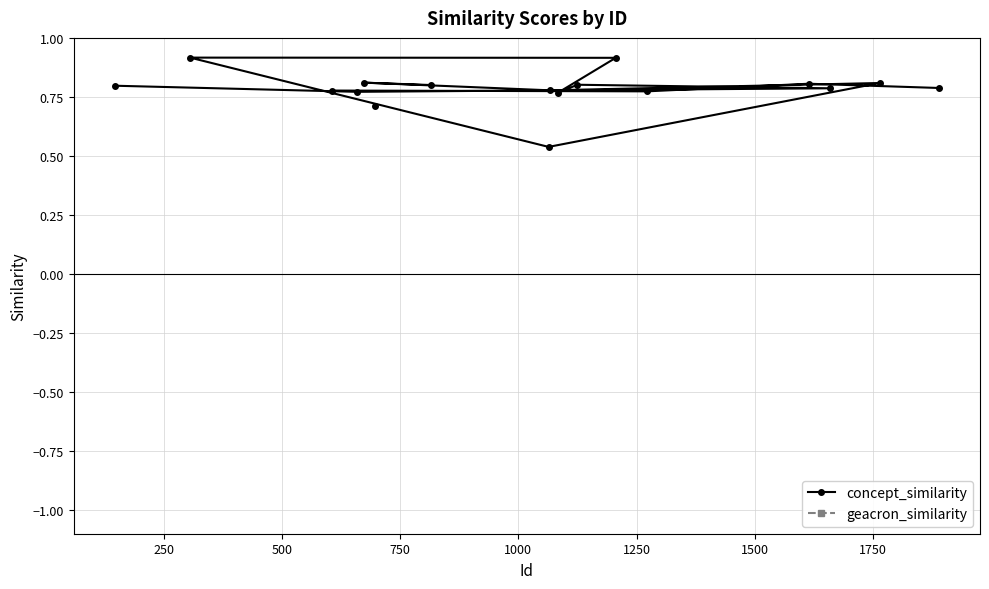

List the series in order of their overall mean, lowest first.

concept_similarity, geacron_similarity